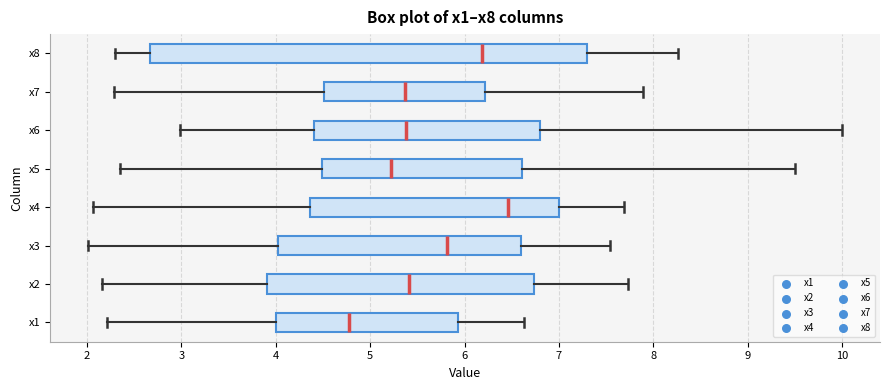

Which box's median line is the furthest to the left?

x1